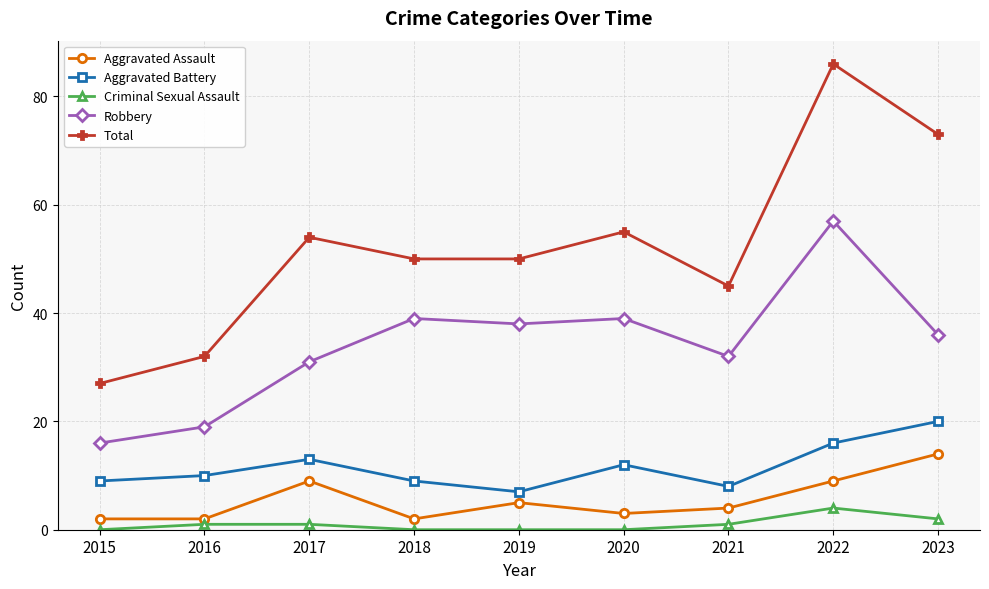

What is the total value across all series at 2017?

108